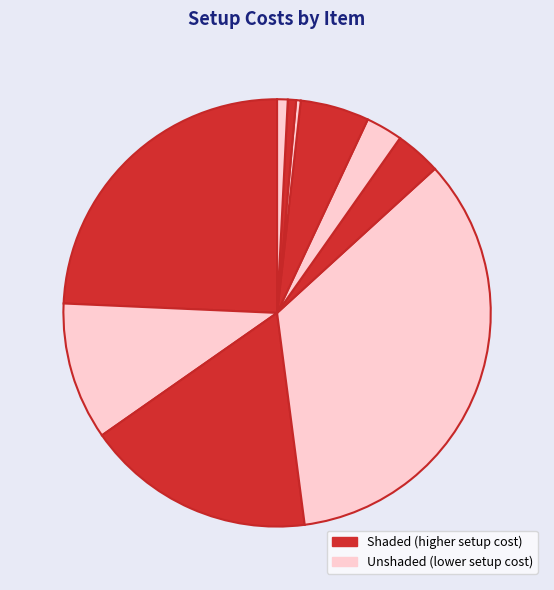

Count the number of slices in the pie.

10